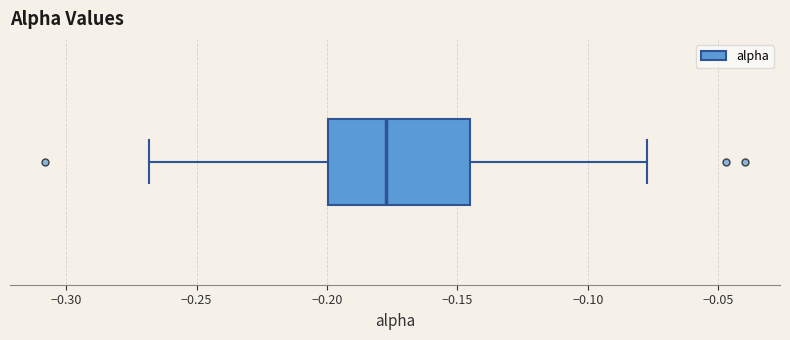

Read this box plot against the x-axis: the position of the median line, the range covered by the box, and the ends of both whiskers. The values are not printed on the chart, so give them approximately, as read against the axis.

median -0.175, box -0.200 to -0.145, whiskers -0.270 to -0.075